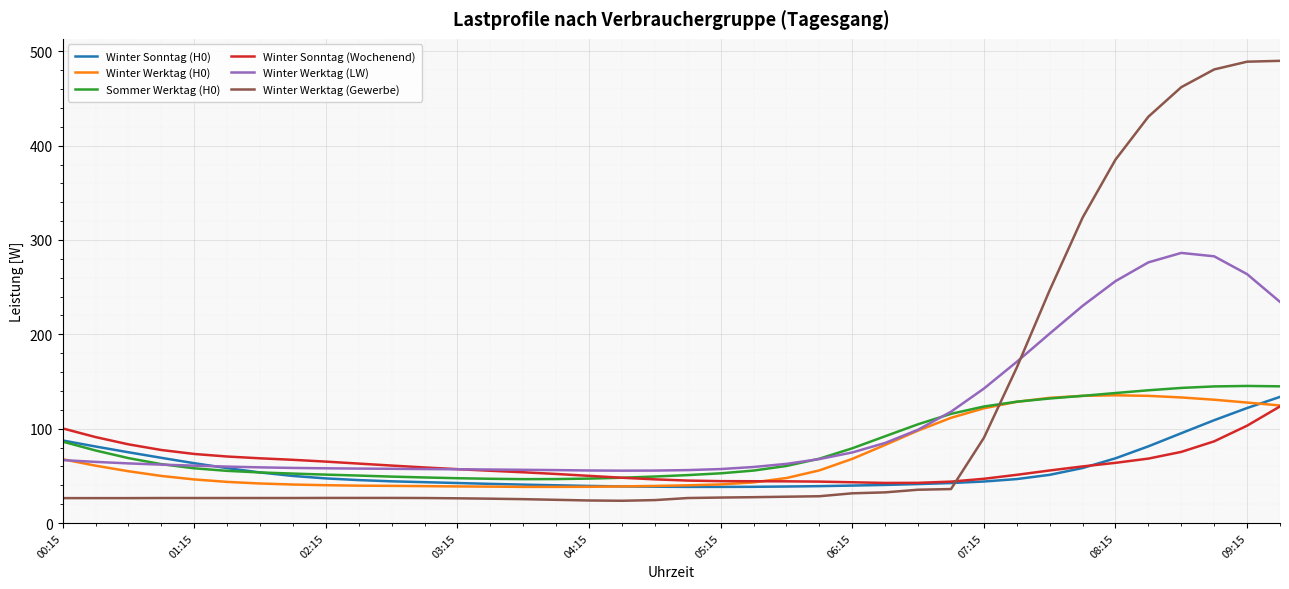

Which series ends up on top after the final intersection of Winter Werktag (Gewerbe) and Winter Sonntag (Wochenend)?

Winter Werktag (Gewerbe)